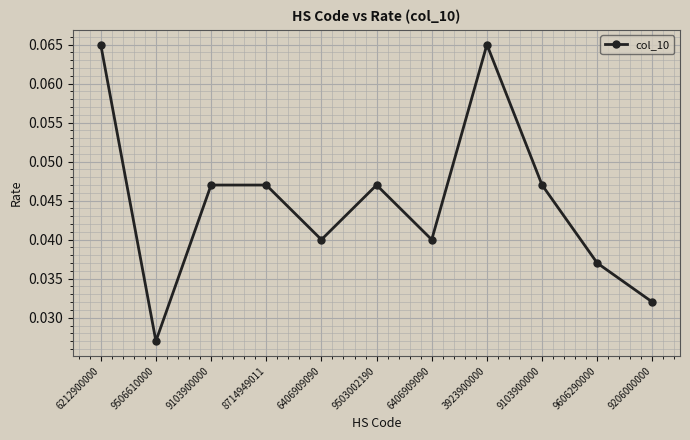

How many data points does each series have?

11